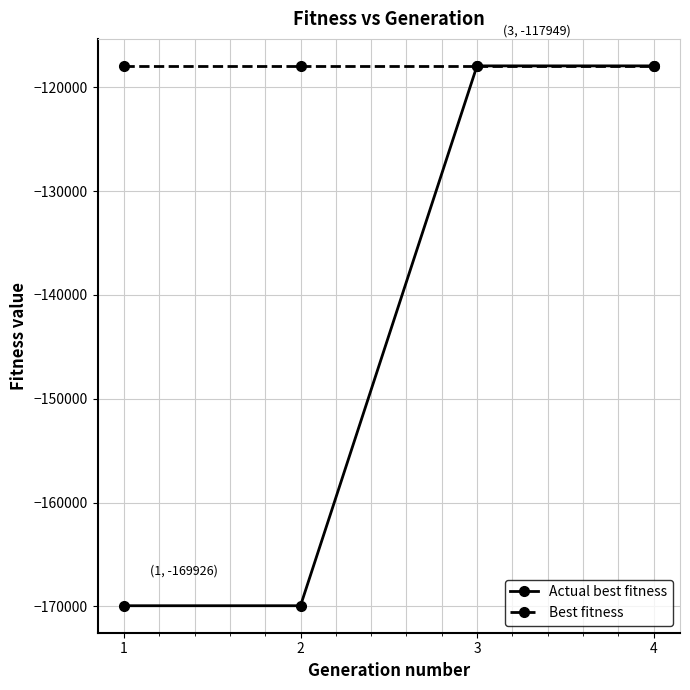

Where is Best fitness nearest to the value -117949?

1